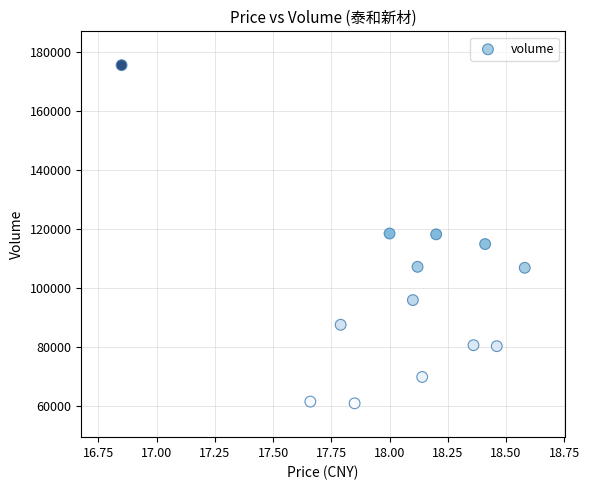

What is the range of Y values (max minus min)?

114538